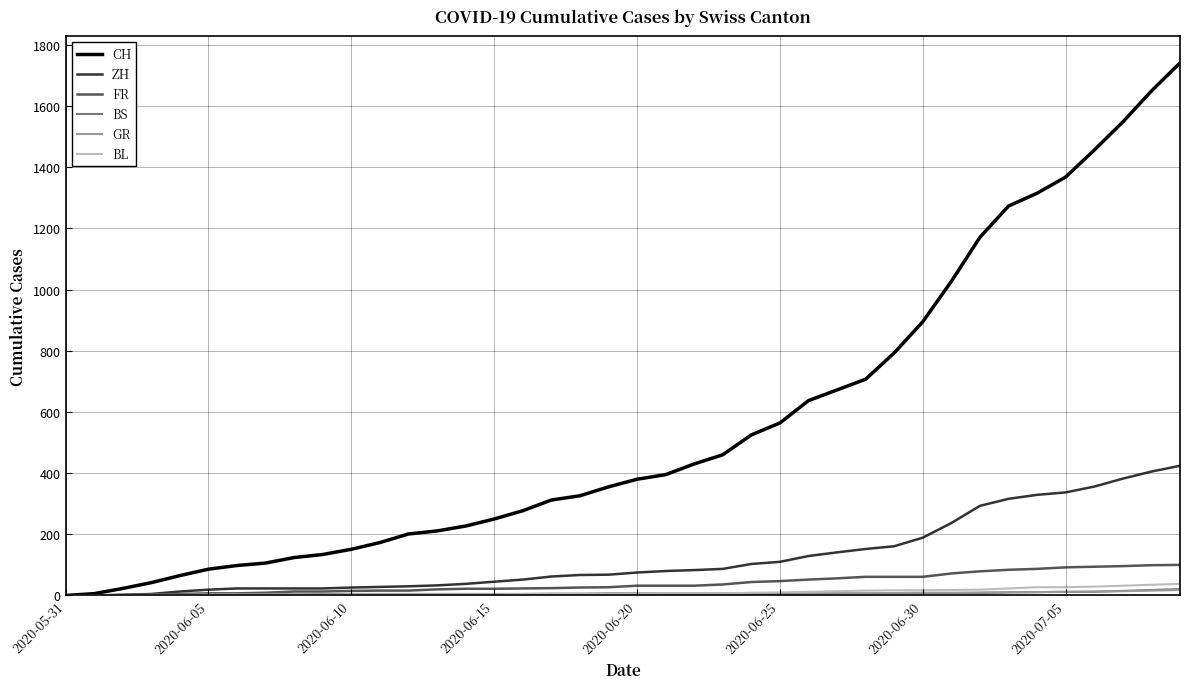

Which series has the largest total across all categories?

CH